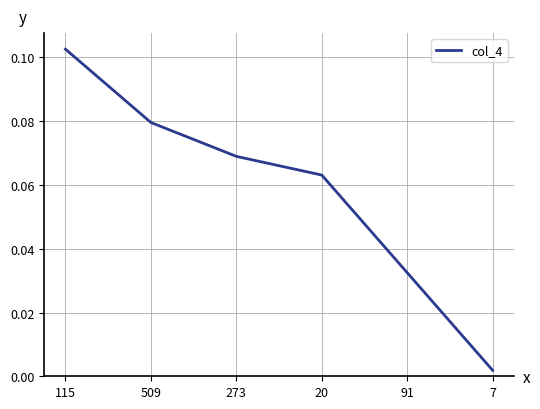

Rank the categories by value from lowest to highest.

7, 91, 20, 273, 509, 115